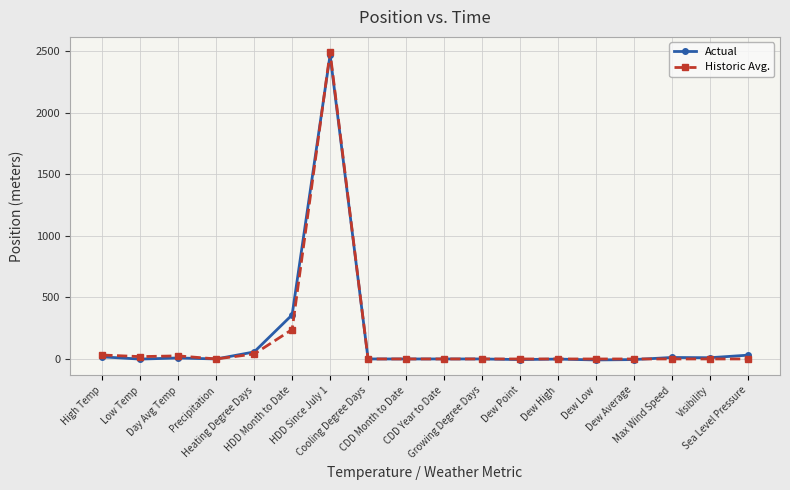

True or false: Actual has more than 1 interior local peaks.

True